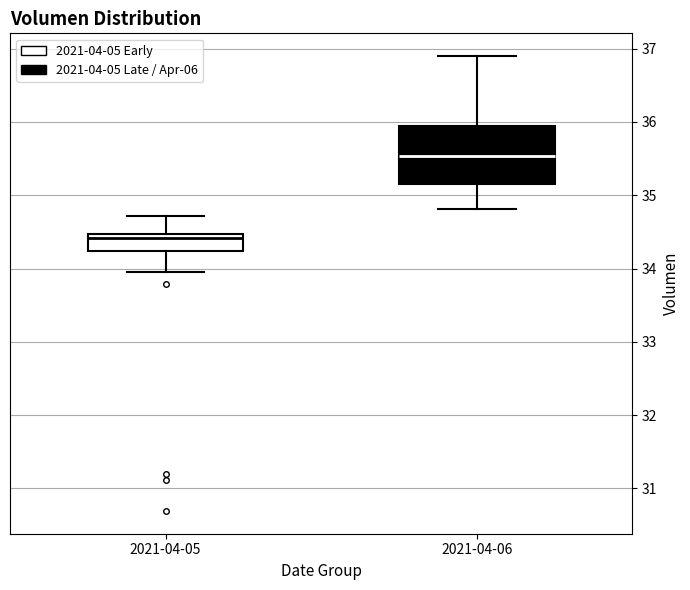

Reading left to right, transcribe this box plot: for each box, give where its median line is, the range the box spans, and where its two whiskers end, as read against the y-axis. The values are not printed on the chart, so give them approximately, as read against the axis.

2021-04-05: median 34.4, box 34.2 to 34.5, whiskers 34.0 to 34.7
2021-04-06: median 35.5, box 35.2 to 35.9, whiskers 34.8 to 36.9